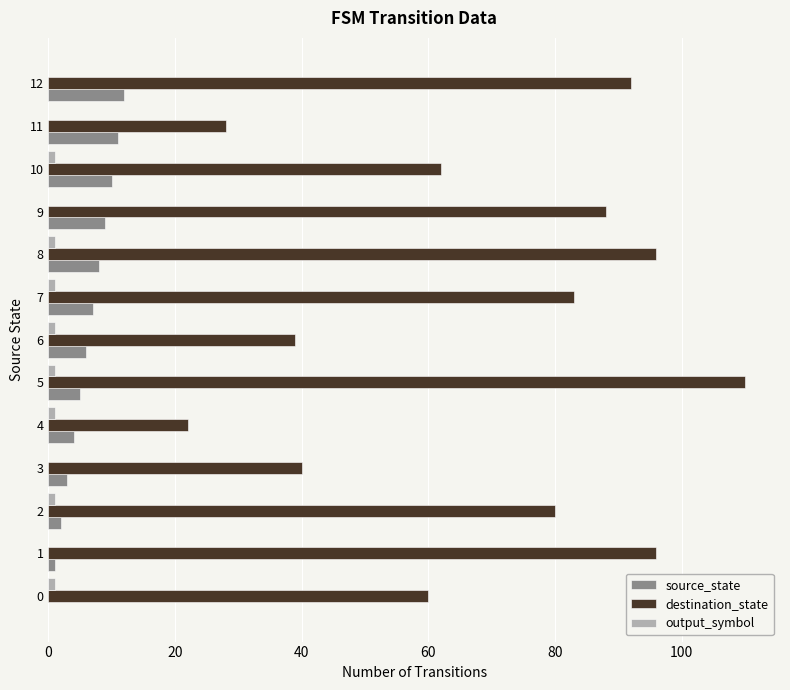

At which category does the chart reach its peak across all series?

5